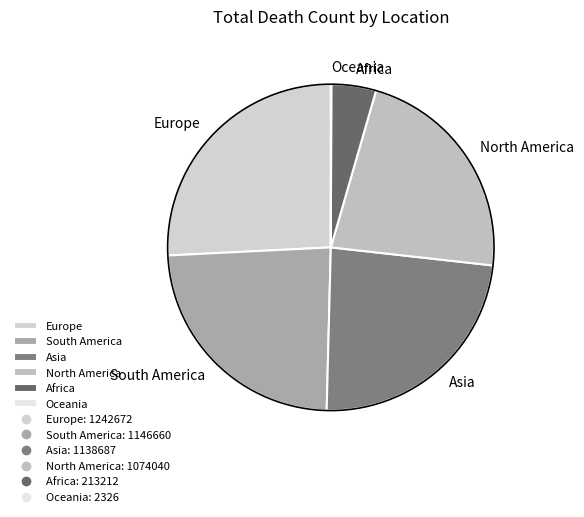

Combined, do Africa and Asia account for over 50%?

No